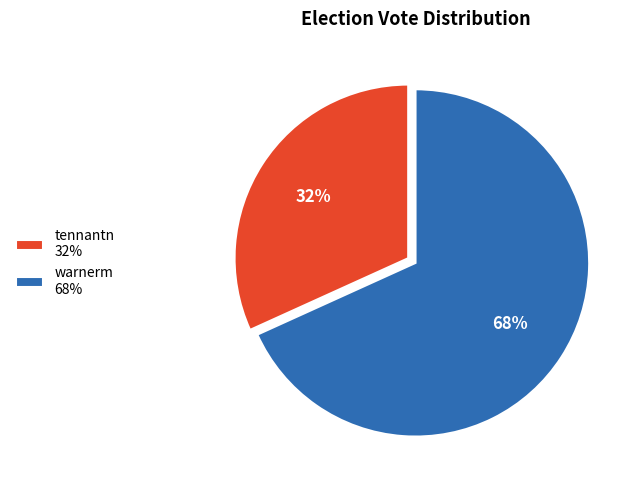

What percentage is the tennantn slice, to the nearest percent?

32%